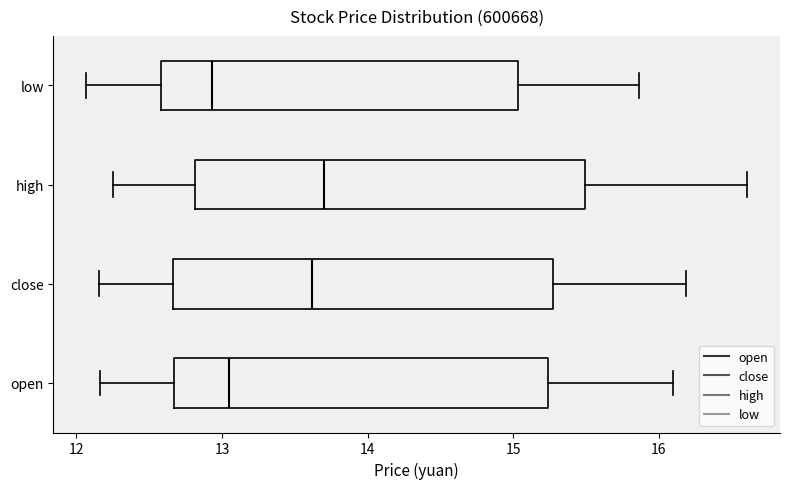

Reading bottom to top, transcribe this box plot: for each box, give where its median line is, the range the box spans, and where its two whiskers end, as read against the x-axis. The values are not printed on the chart, so give them approximately, as read against the axis.

open: median 13.0, box 12.7 to 15.2, whiskers 12.2 to 16.1
close: median 13.6, box 12.7 to 15.3, whiskers 12.2 to 16.2
high: median 13.7, box 12.8 to 15.5, whiskers 12.3 to 16.6
low: median 12.9, box 12.6 to 15.0, whiskers 12.1 to 15.9